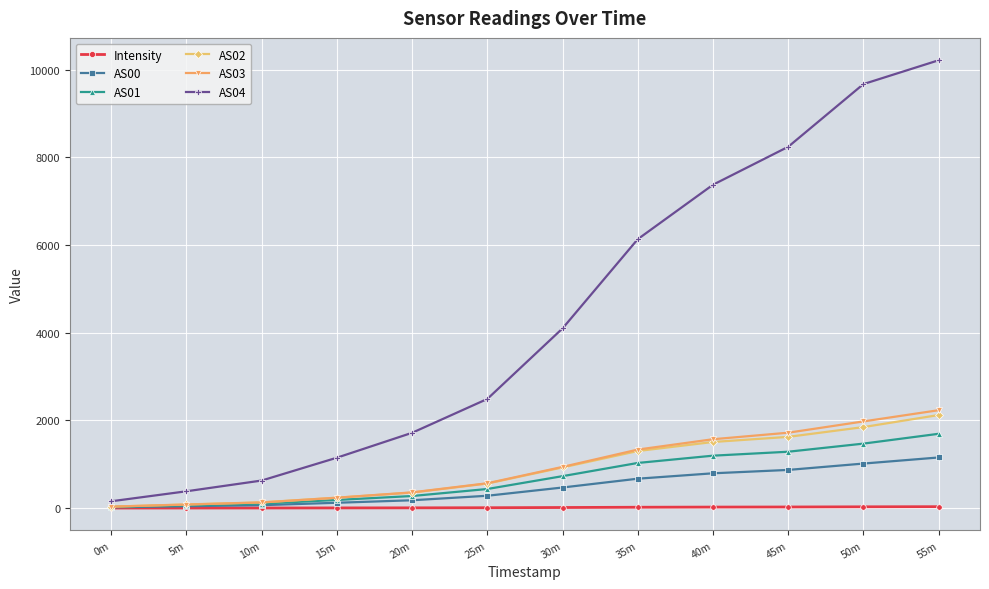

What is the label of the 11th point from the right?

5m